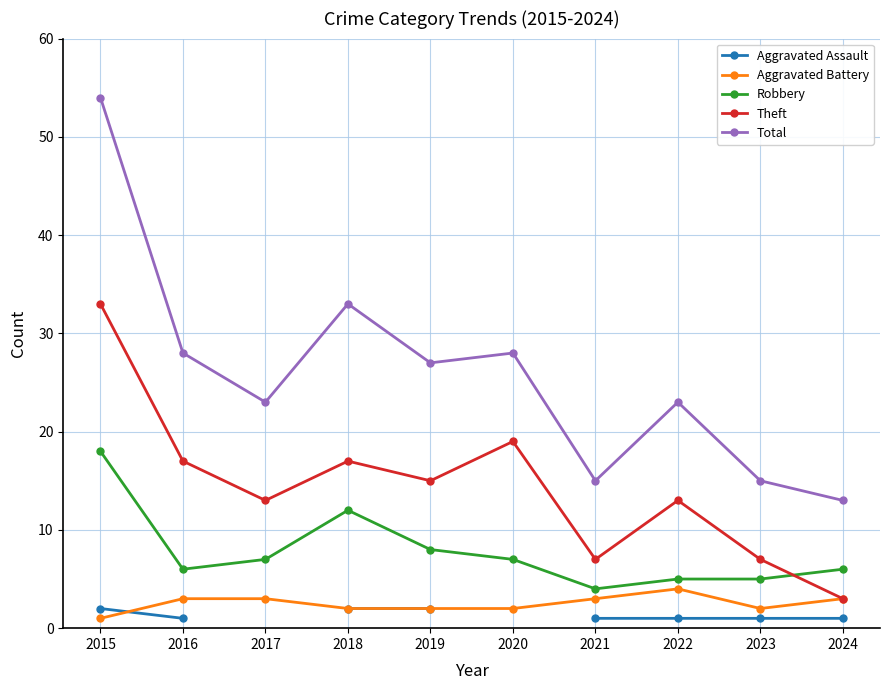

What is the approximate value of Robbery at 2021?

4